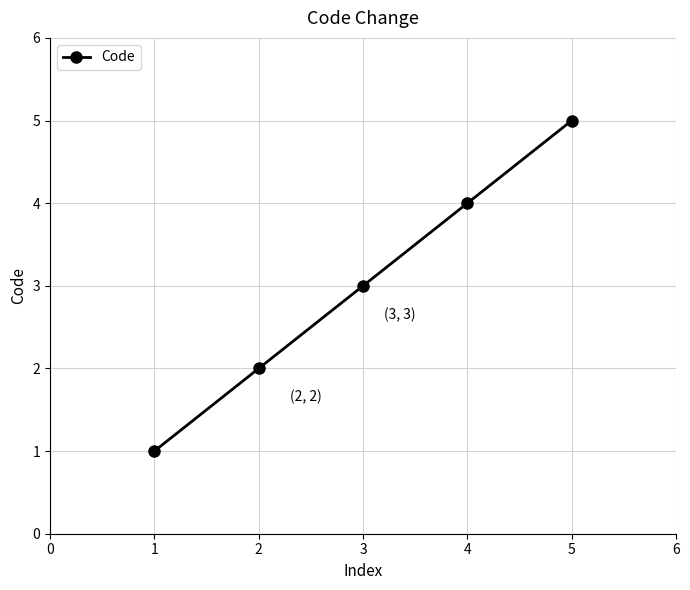

What is the difference between the maximum and second lowest values?

3